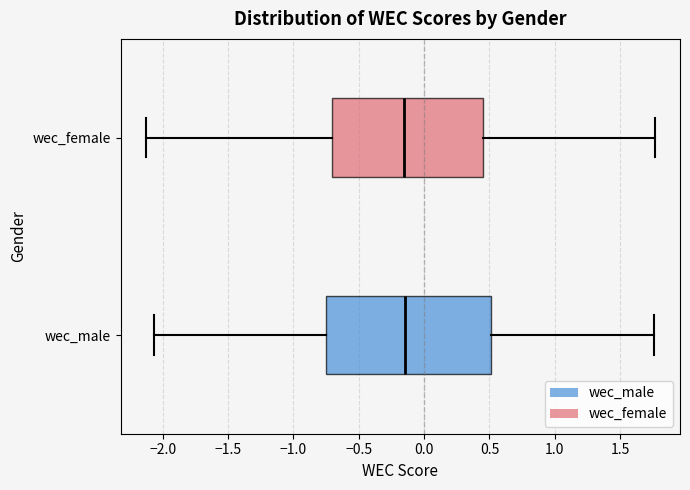

Where does the median line of the box for wec_female sit on the x-axis? The values are not printed on the chart, so give them approximately, as read against the axis.

-0.15